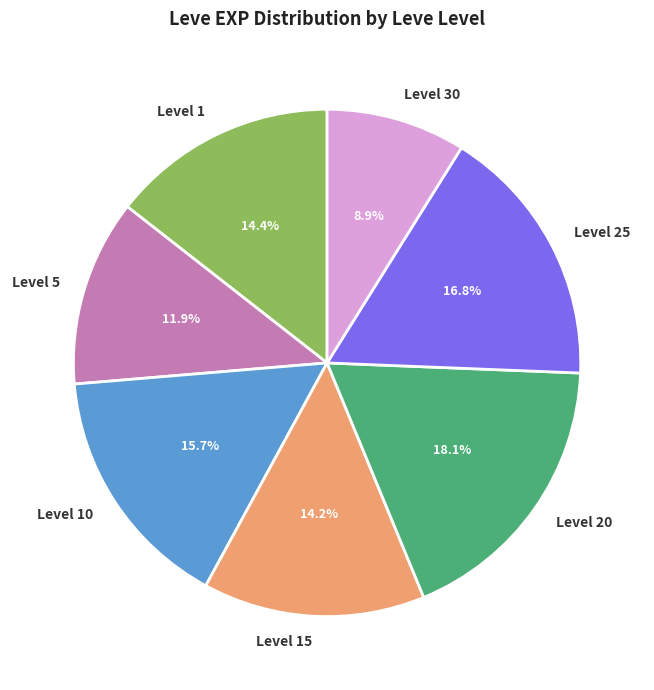

What is the ratio of the value at Level 20 to the value at Level 25?

1.1